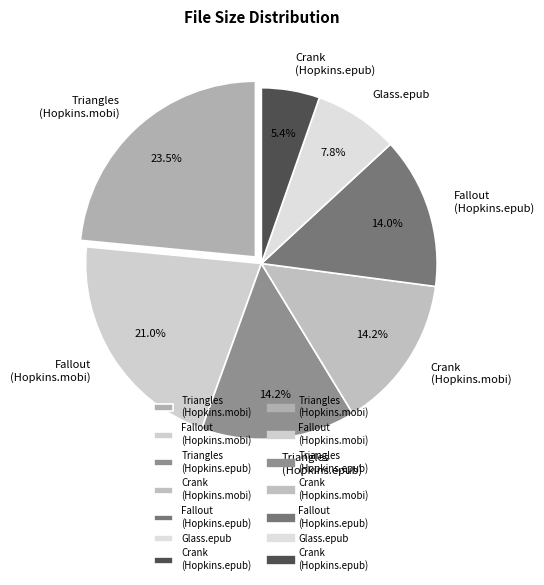

What is the ratio of the value at Triangles (Hopkins.mobi) to the value at Fallout (Hopkins.mobi)?

1.1